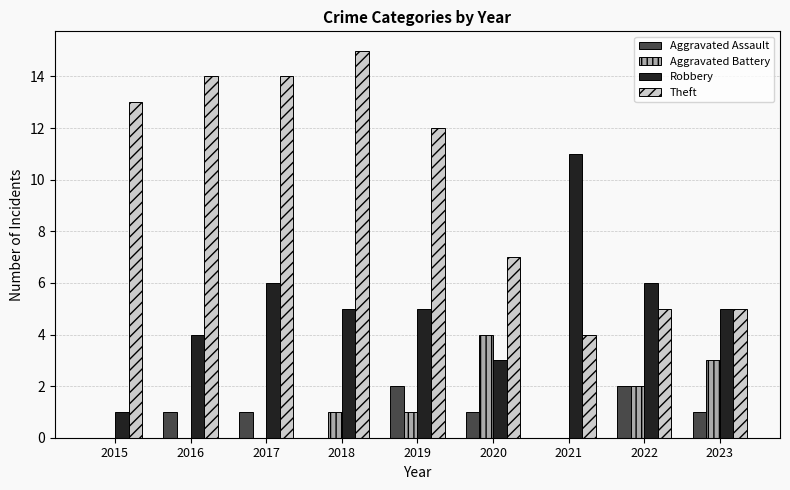

The value of Robbery at 2019 is 2. True or false?

False